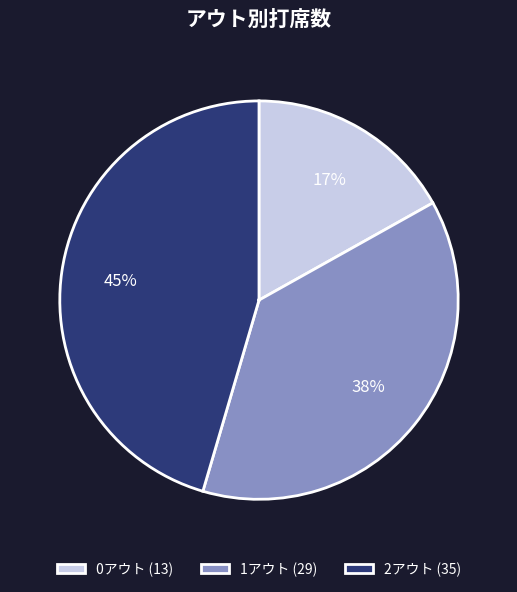

Which slice is the largest?

2アウト